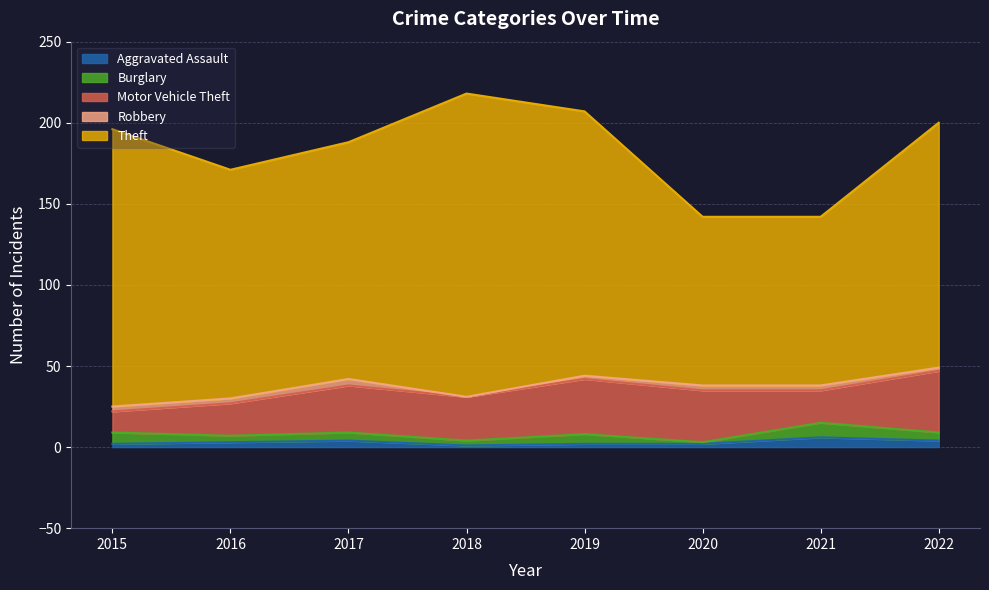

Reading left to right, what are all the values shown in this chart?

Aggravated Assault: 2	3	4	1	2	2	6	4
Burglary: 7	4	5	3	6	1	9	5
Motor Vehicle Theft: 13	20	29	27	34	32	20	38
Robbery: 3	3	4	0	2	3	3	2
Theft: 171	141	146	187	163	104	104	151